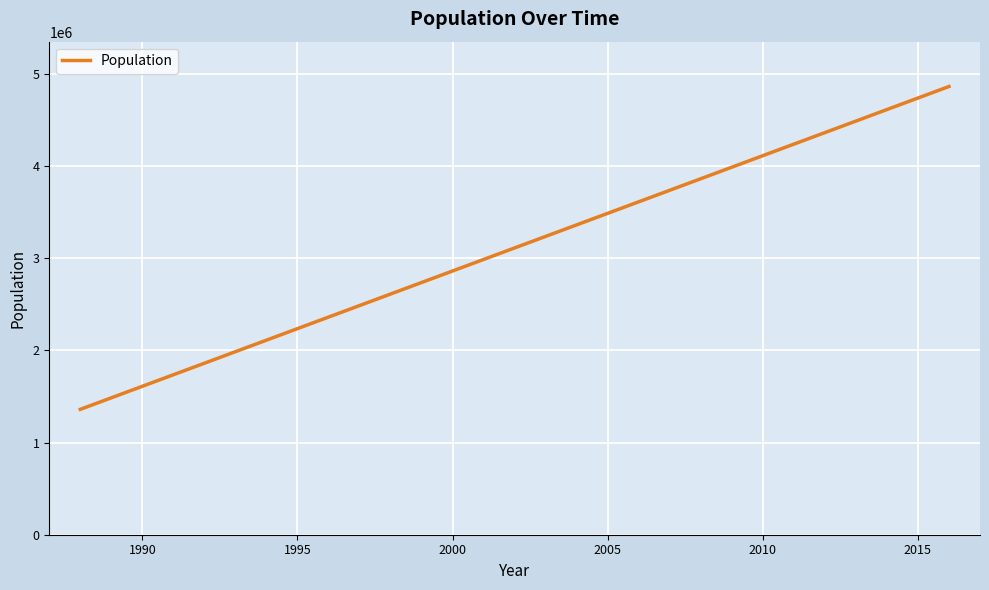

What is the difference between the maximum and minimum values?

3504666.7